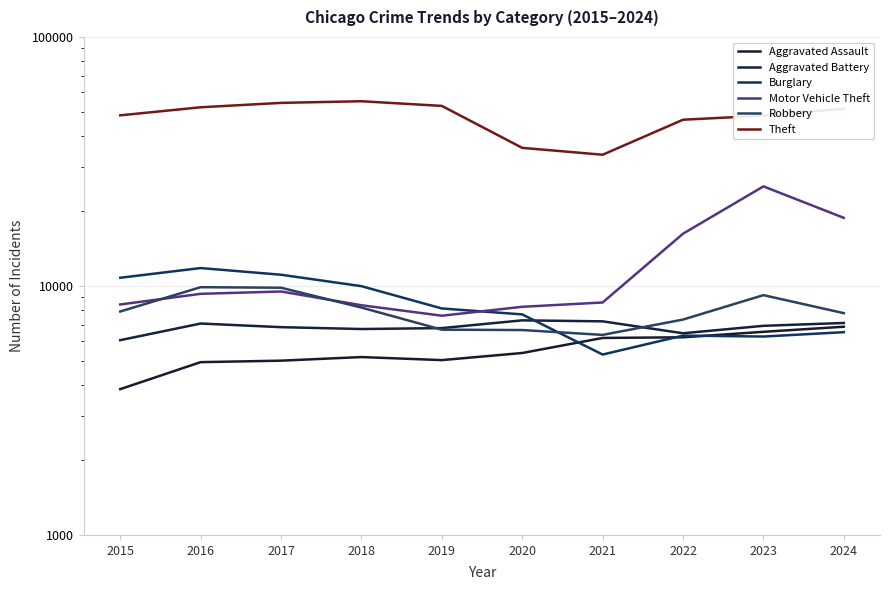

Where does the Robbery series first go above 7895?

2016